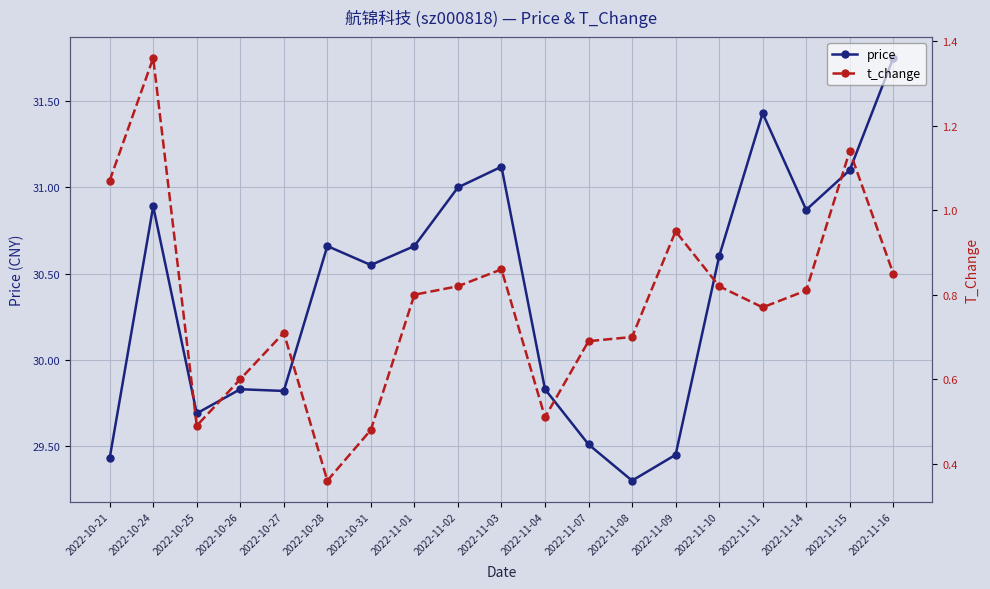

What is the label of the 10th point from the right?

2022-11-03